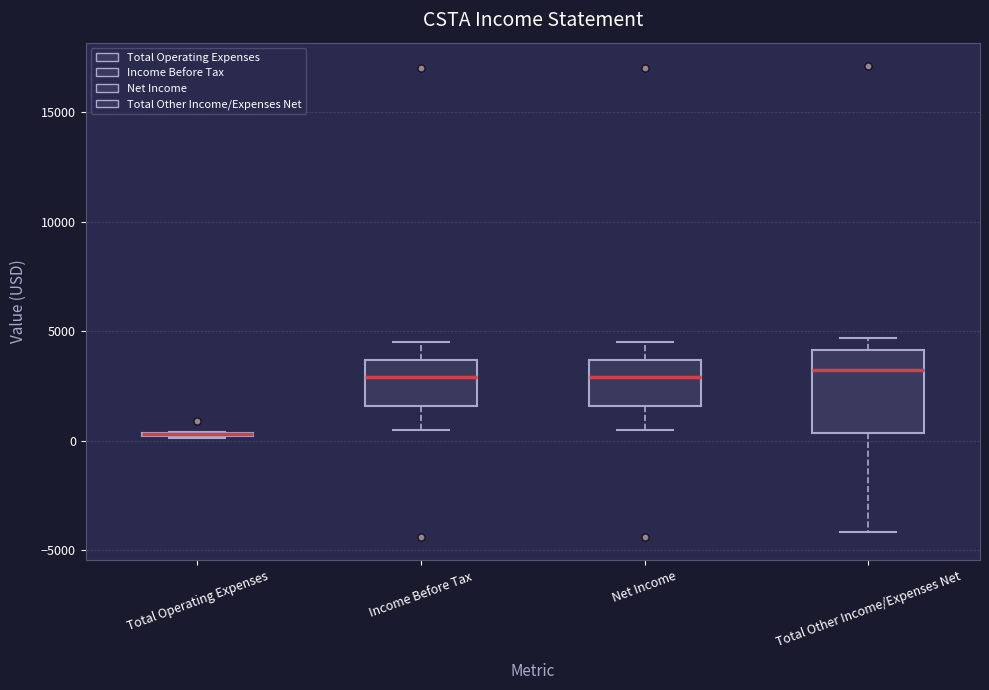

Which box is the tallest, from its lower edge to its upper edge?

Total Other Income/Expenses Net